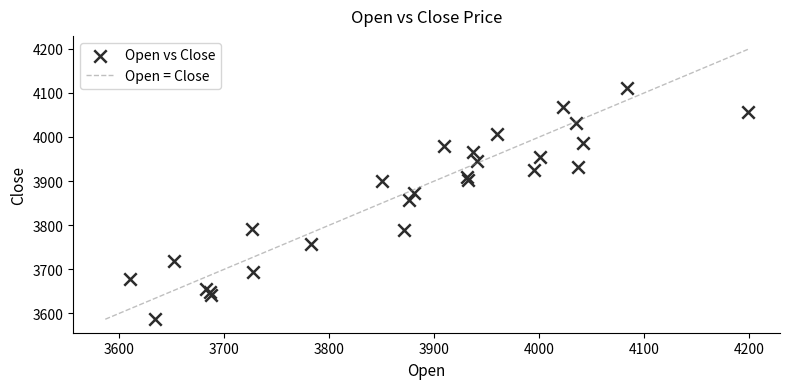

What Y value in the scatter plot is closest to 3848?

3856.0